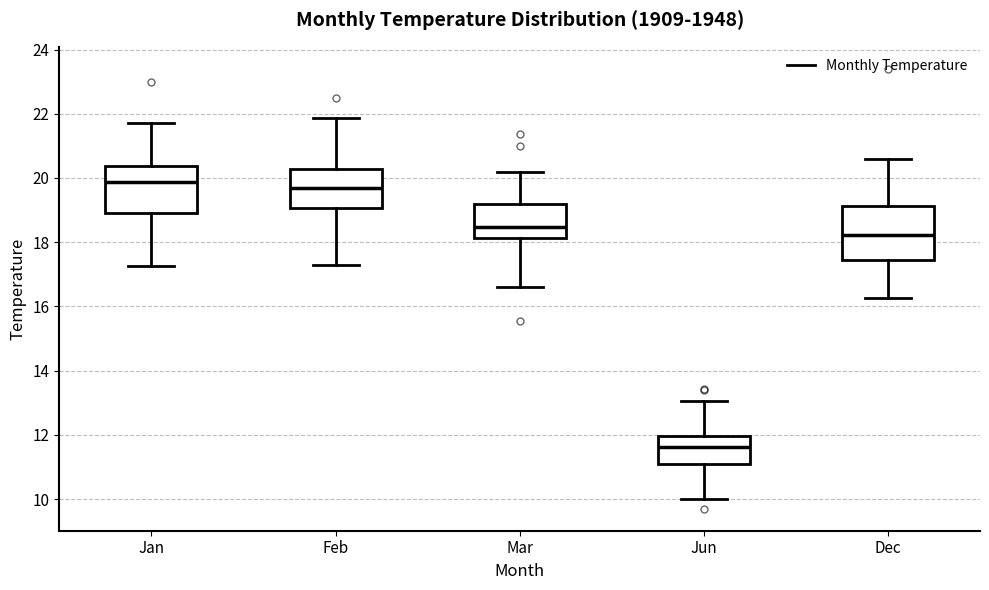

Where does the median line of the box for Mar sit on the y-axis? The values are not printed on the chart, so give them approximately, as read against the axis.

18.4